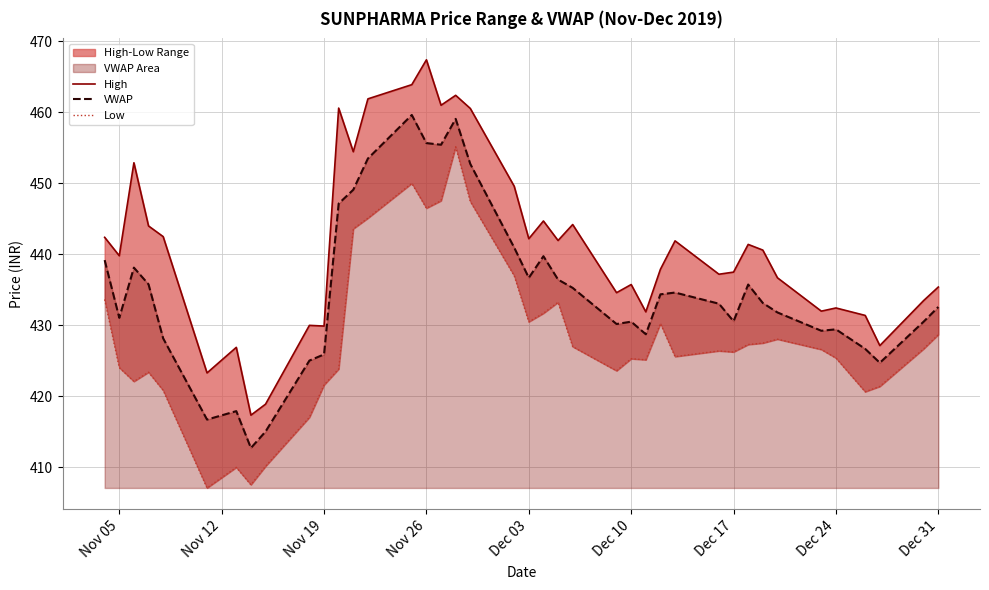

What are all the series names shown in the legend?

High, VWAP, Low